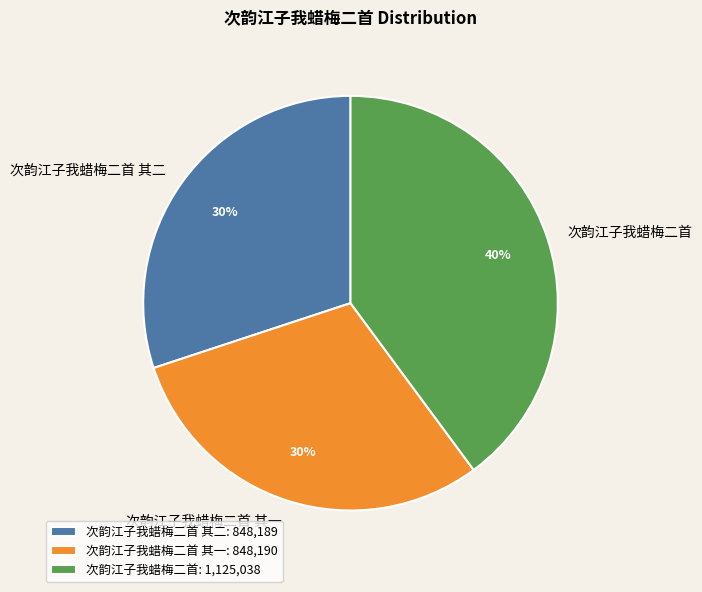

Is there any slice that represents more than half of the pie?

No